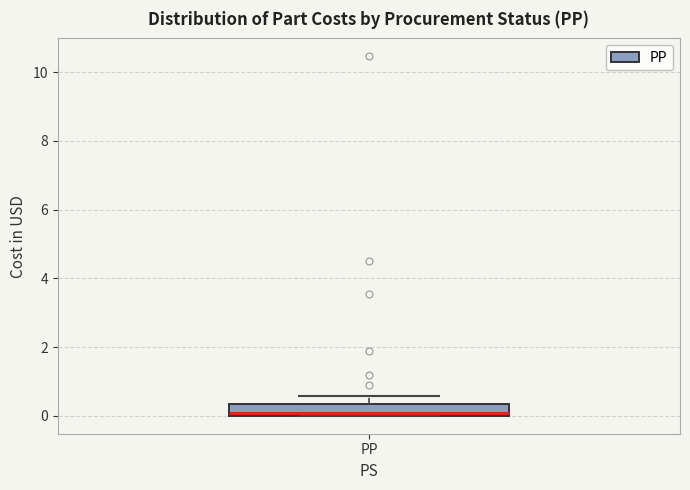

Transcribe this box plot: give where the median line is, the range the box spans, and where the two whiskers end, as read against the y-axis. The values are not printed on the chart, so give them approximately, as read against the axis.

median 0.0 (just above the box's lower edge), box 0.0 to 0.4, whiskers 0.0 to 0.6